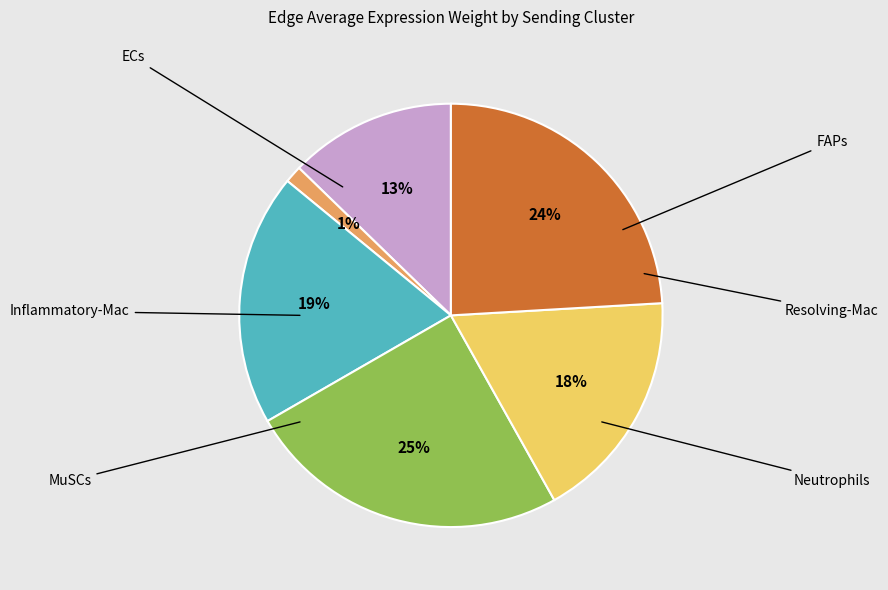

To the nearest percent, what is the average slice percentage?

17%